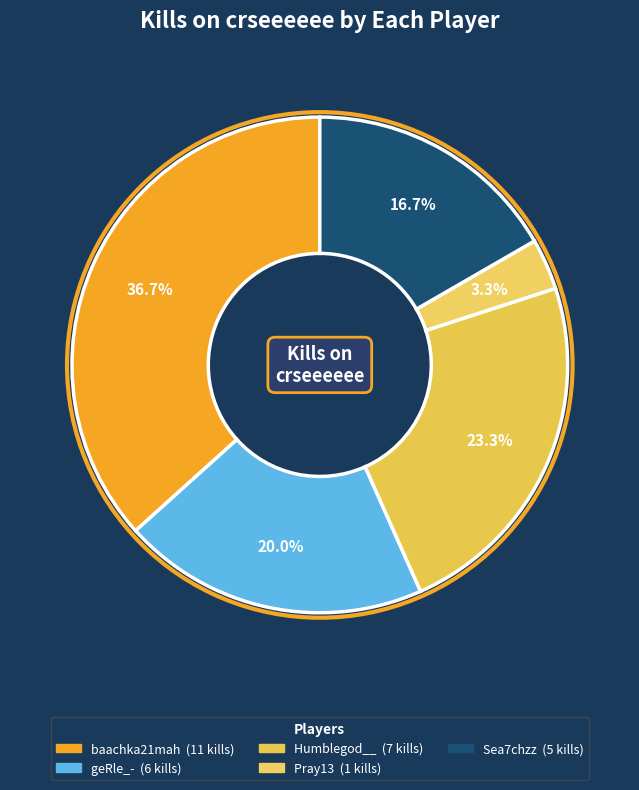

Which category has the biggest portion of the pie?

baachka21mah